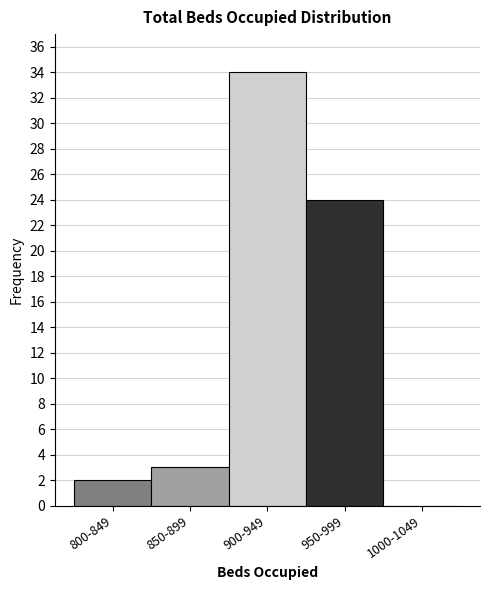

Reading left to right, what are all the values shown in this chart?

800-849=2	850-899=3	900-949=34	950-999=24	1000-1049=0